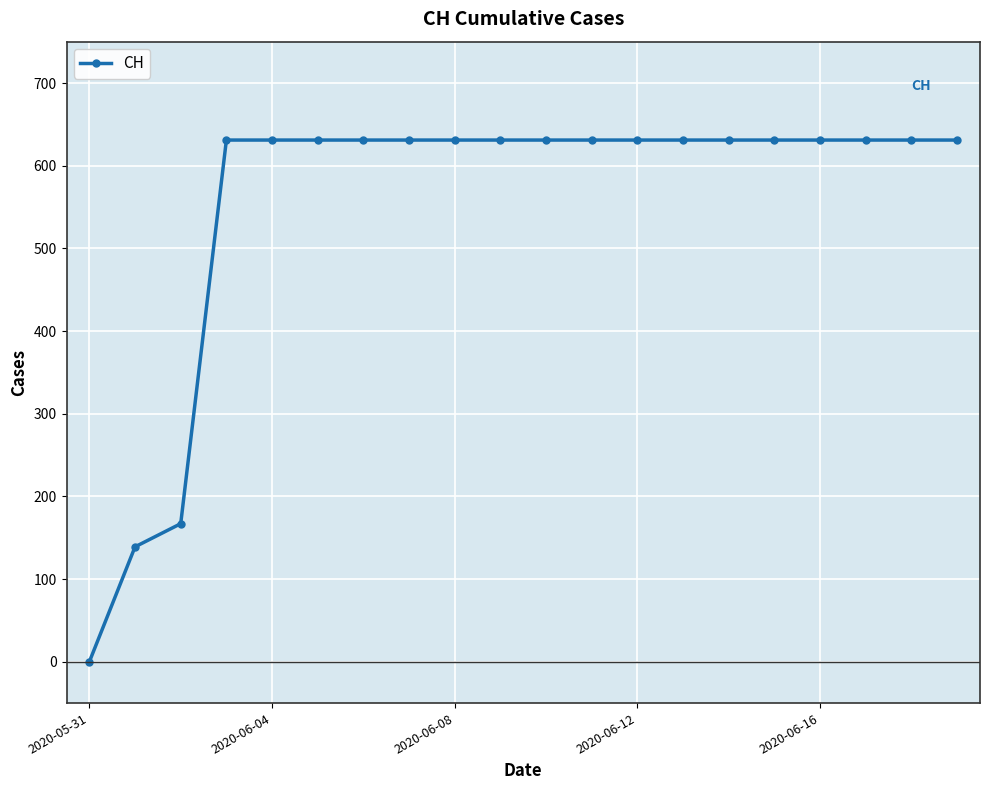

What is the maximum value shown in the chart?

631